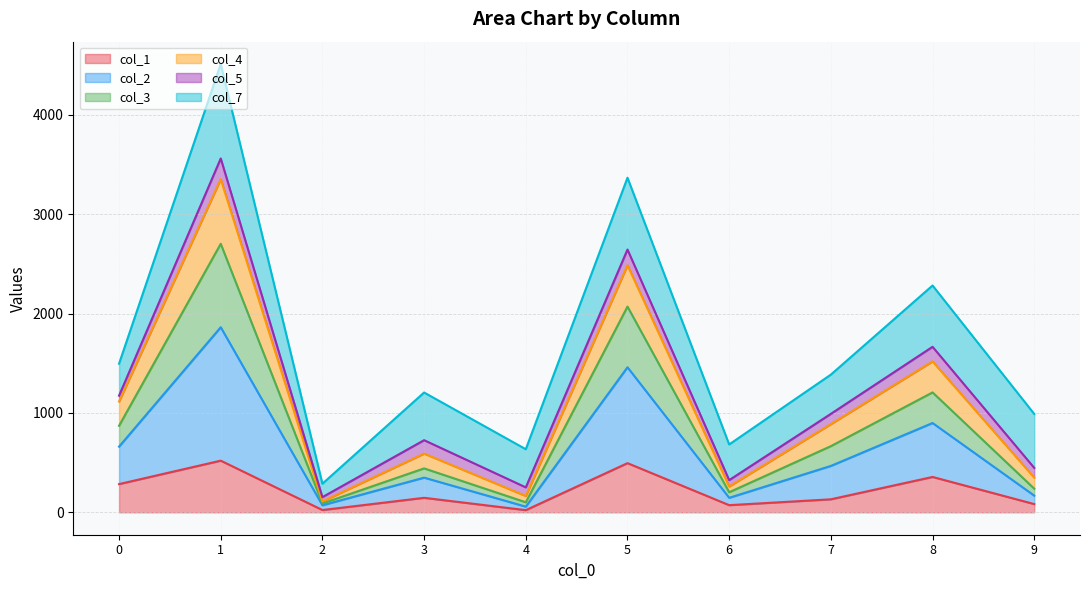

What is the value of the col_1 point at the 9th from the left?

356